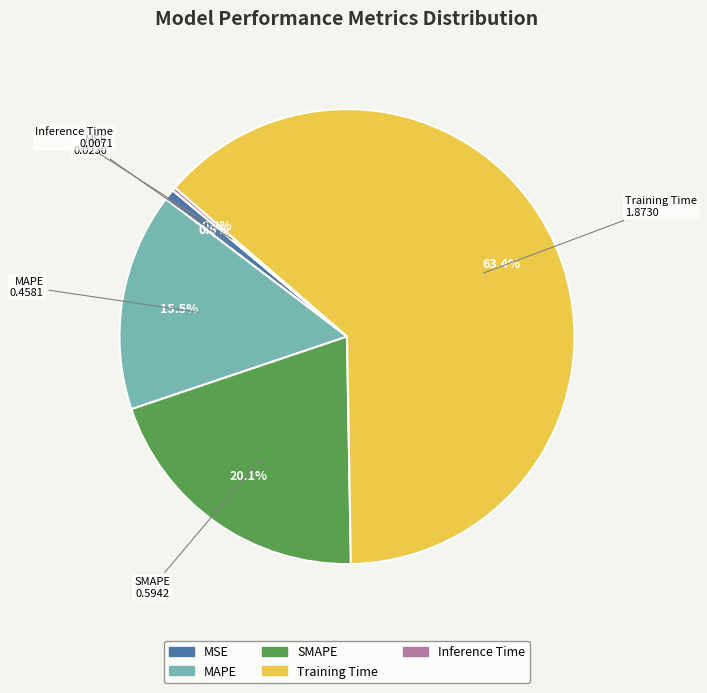

What percentage is the MSE slice, to the nearest percent?

1%